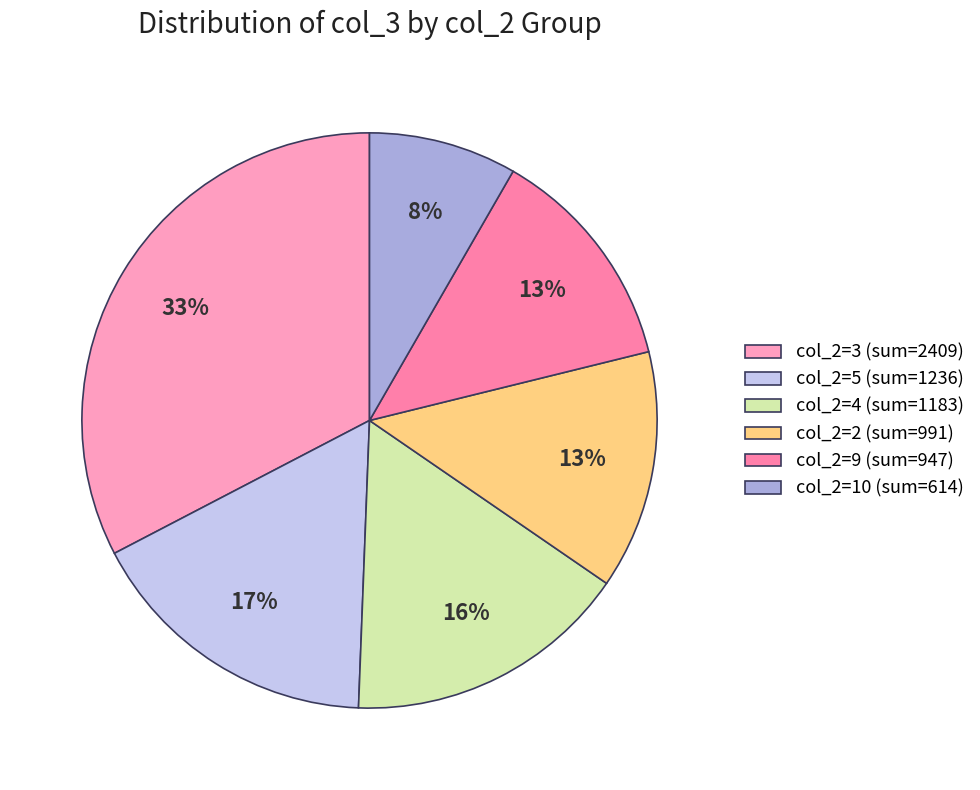

How many slices are in this pie chart?

6